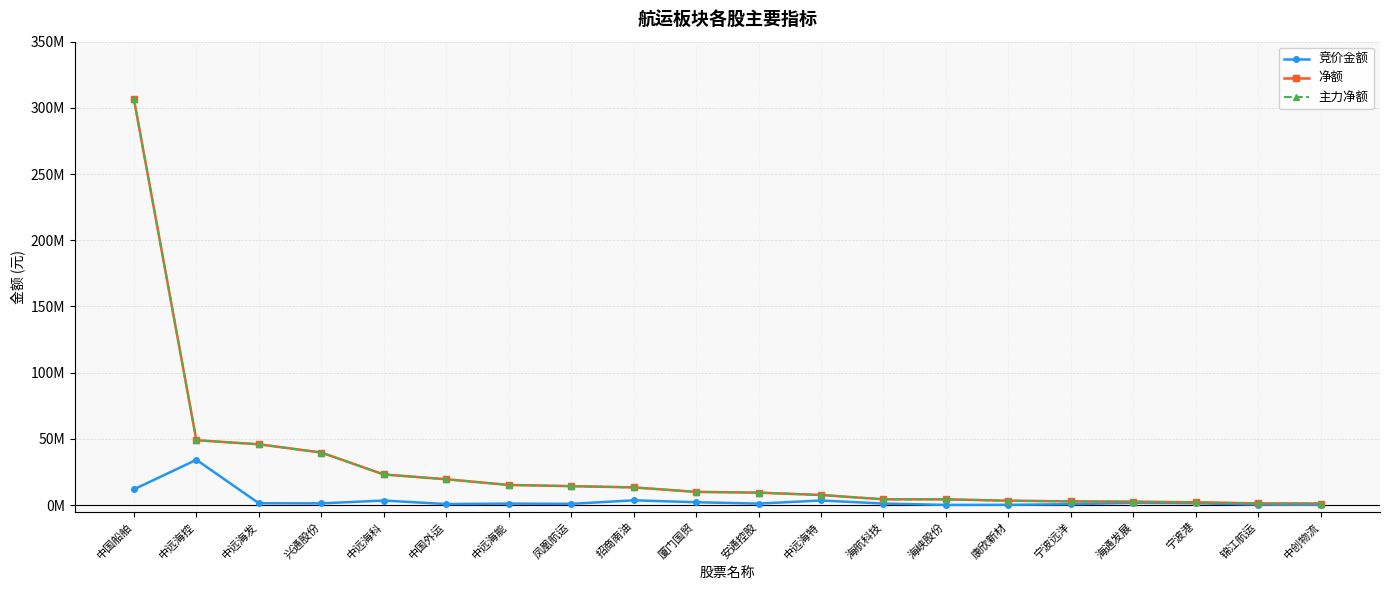

Reading left to right, extract all data points from this chart.

竞价金额: 中国船舶=11891740	中远海控=34180848	中远海发=1374802	兴通股份=1287328	中远海科=3428322	中国外运=776105	中远海能=1108315	凤凰航运=916686	招商南油=3593854	厦门国贸=2153034	安通控股=1109468	中远海特=3479989	海航科技=1151500	海峡股份=126110	康欣新材=207116	宁波远洋=653252	海通发展=1671150	宁波港=1383564	锦江航运=349853	中创物流=186930
净额: 中国船舶=306656541	中远海控=48976907	中远海发=45914057	兴通股份=39680845	中远海科=23112120	中国外运=19512288	中远海能=15201568	凤凰航运=14301012	招商南油=13352928	厦门国贸=9969049	安通控股=9384169	中远海特=7627601	海航科技=4346755	海峡股份=4330089	康欣新材=3301800	宁波远洋=2801933	海通发展=2562674	宁波港=2099232	锦江航运=1260421	中创物流=1167515
主力净额: 中国船舶=306656541	中远海控=48976907	中远海发=45914057	兴通股份=39680845	中远海科=23112120	中国外运=19512288	中远海能=15201568	凤凰航运=14301012	招商南油=13352928	厦门国贸=9969049	安通控股=9384169	中远海特=7627601	海航科技=4346755	海峡股份=4330089	康欣新材=3301800	宁波远洋=2801933	海通发展=2562674	宁波港=2099232	锦江航运=1260421	中创物流=1167515